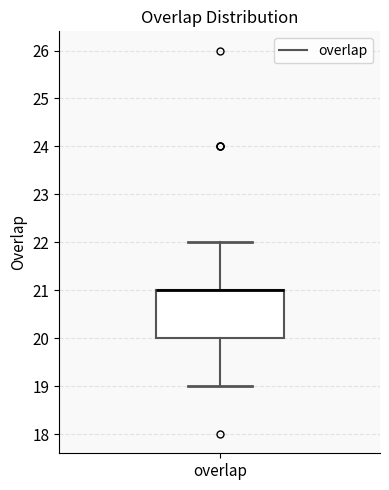

Read this box plot against the y-axis: the position of the median line, the range covered by the box, and the ends of both whiskers. The values are not printed on the chart, so give them approximately, as read against the axis.

median 21 (drawn on the box's upper edge), box 20 to 21, whiskers 19 to 22